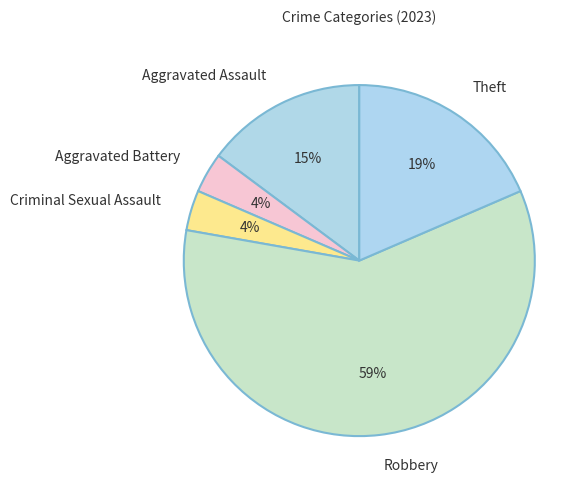

Does Aggravated Battery represent more than half of the total?

No